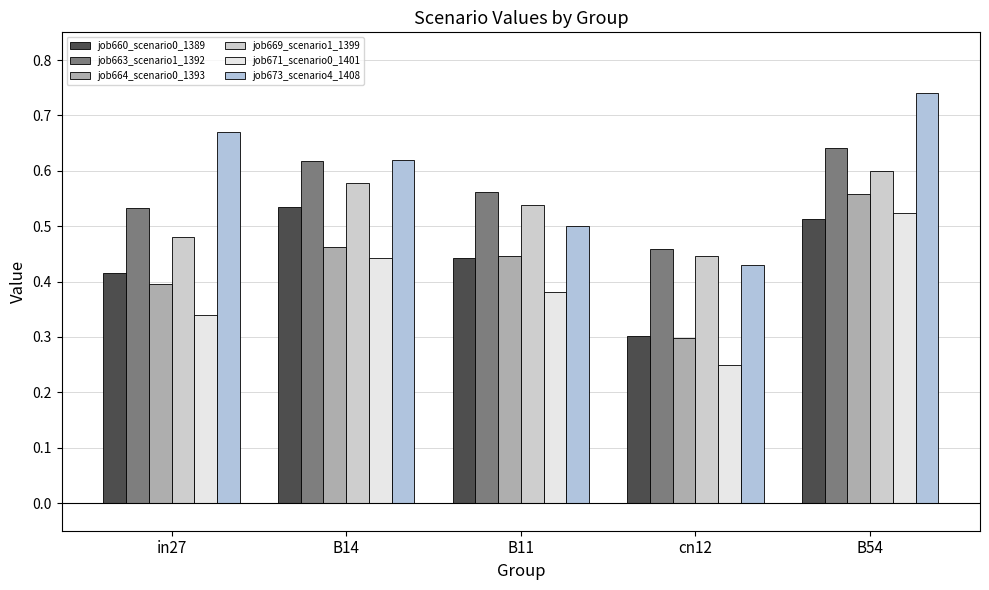

What are all the series names shown in the legend?

job660_scenario0_1389, job663_scenario1_1392, job664_scenario0_1393, job669_scenario1_1399, job671_scenario0_1401, job673_scenario4_1408